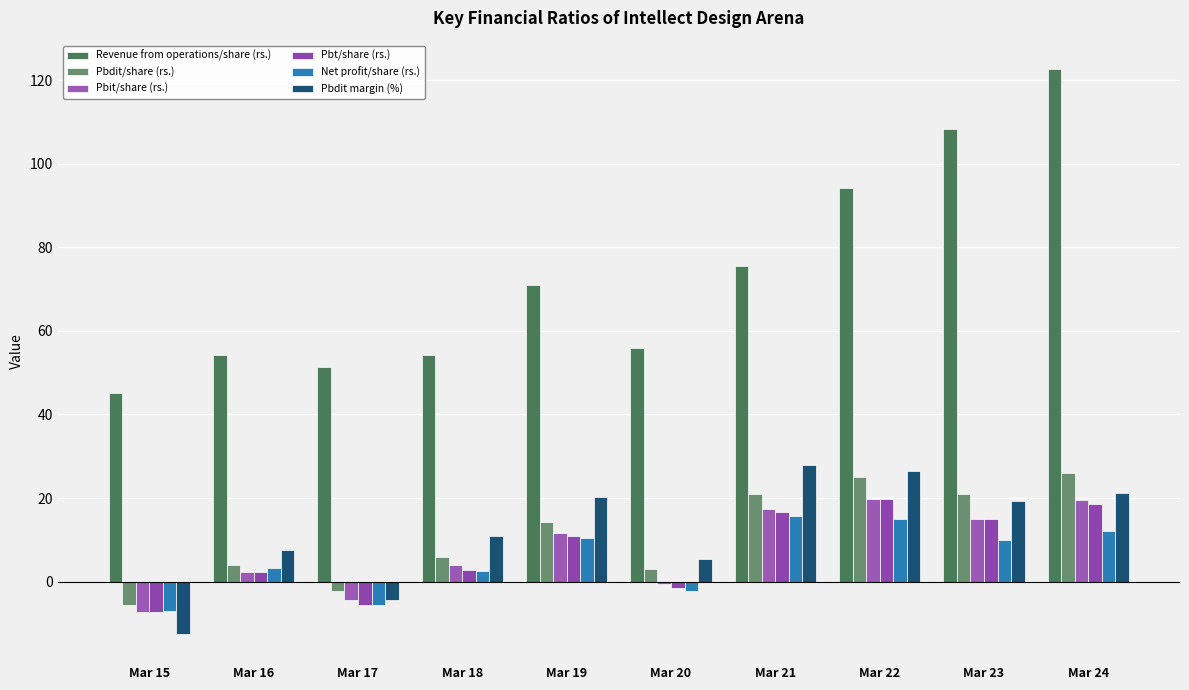

The Net profit/share (rs.) series shows 16.0 at Mar 19. True or false?

False